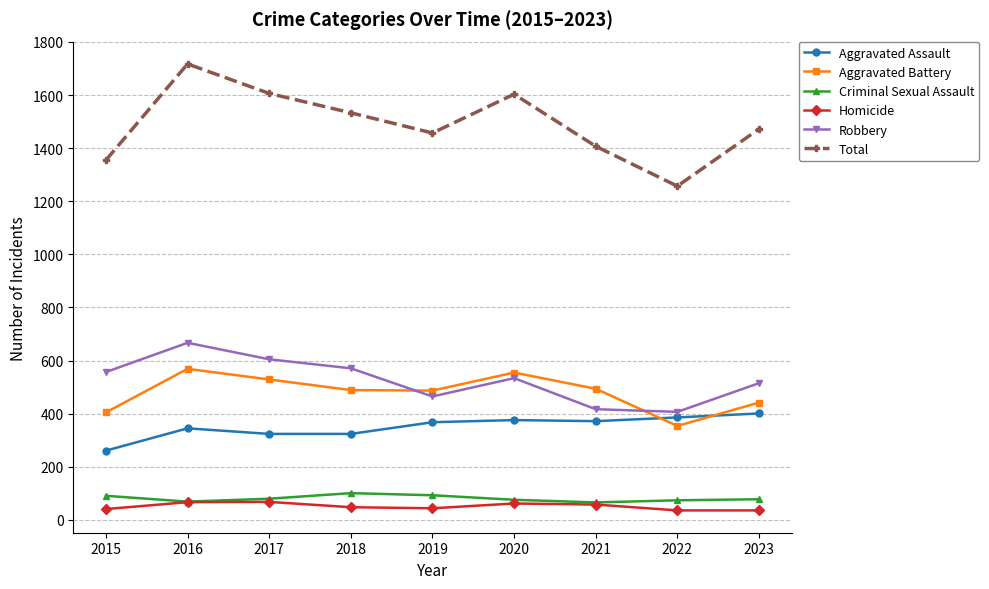

Which series has the widest spread of values?

Total